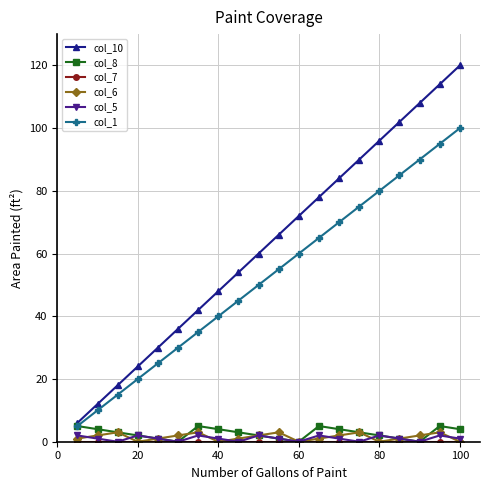

True or false: col_6 has more than 2 points higher than both neighbors.

True